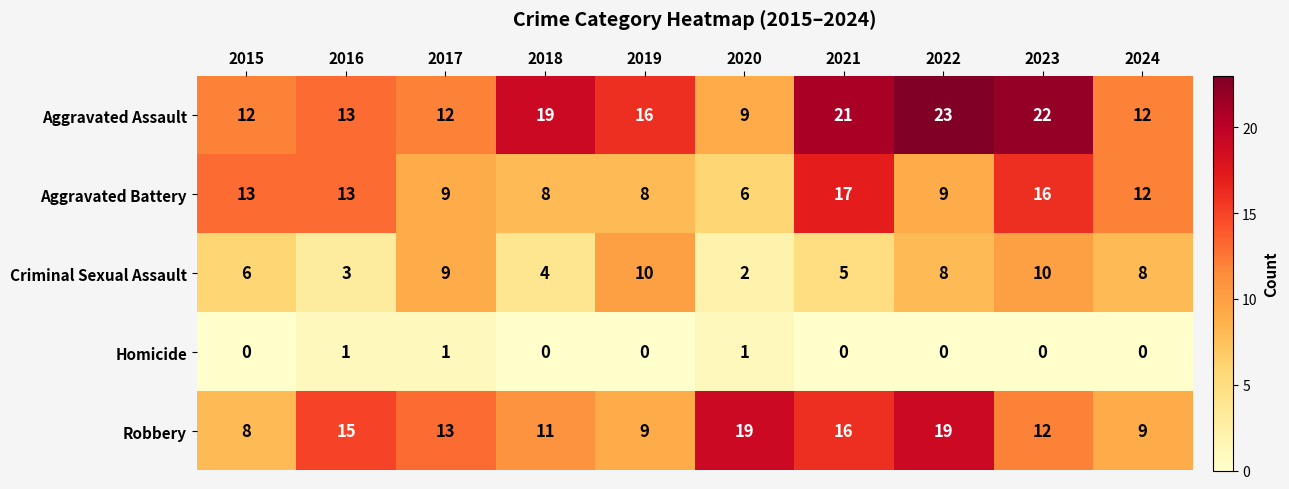

At which category does the chart reach its peak across all series?

2022